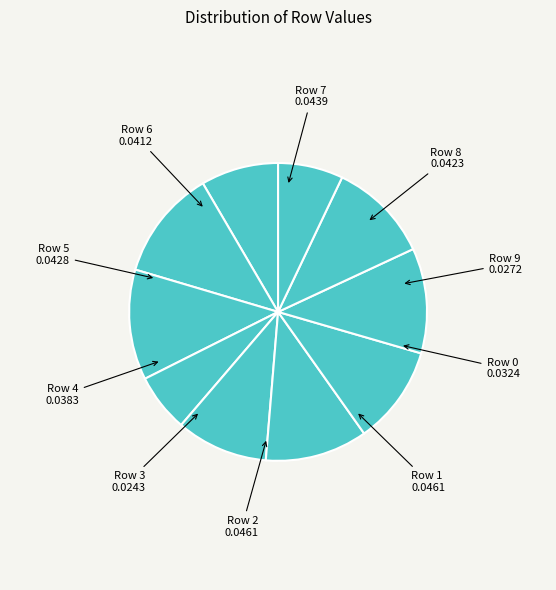

How many slices are in this pie chart?

10